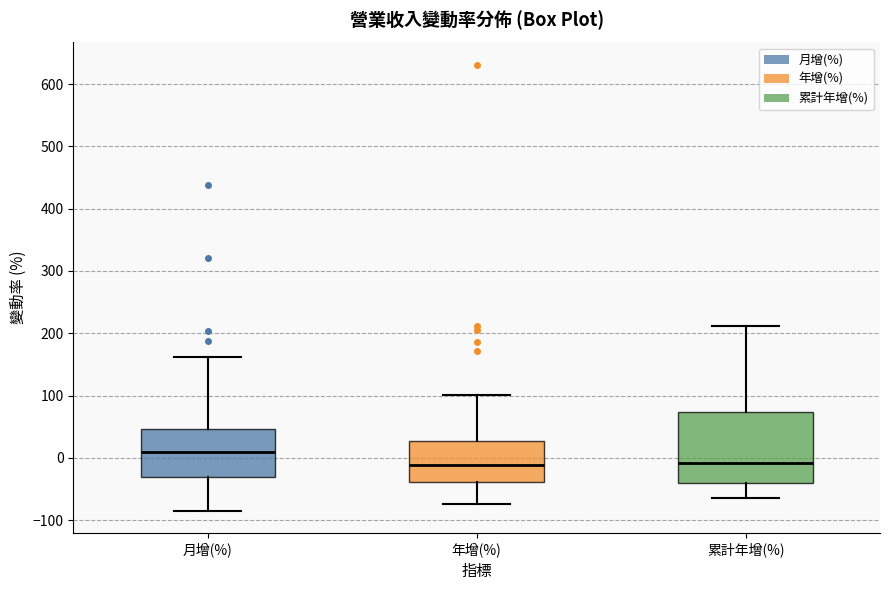

Comparing the boxes themselves (not the whiskers), which one is the tallest?

累計年增(%)